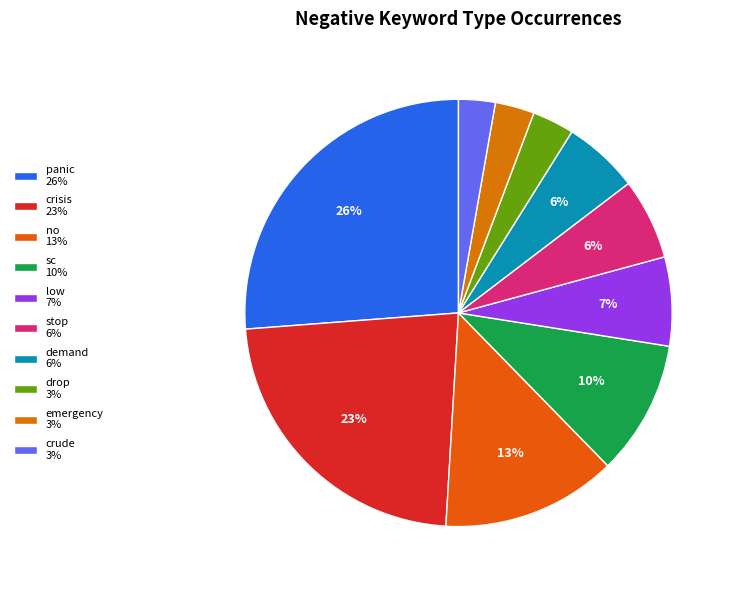

What percentage is the low slice, to the nearest percent?

7%